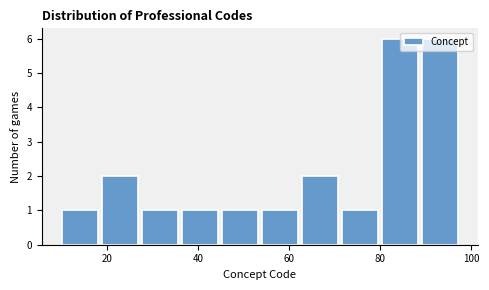

Reading left to right, list every bar in this chart as the range it spans on the x-axis followed by its height. Neither the bar edges nor the heights are printed on the chart, so give them approximately, as read against the axes.

10.0 to 18.8: 1
18.8 to 27.6: 2
27.6 to 36.4: 1
36.4 to 45.2: 1
45.2 to 54.0: 1
54.0 to 62.8: 1
62.8 to 71.6: 2
71.6 to 80.4: 1
80.4 to 89.2: 6
89.2 to 98.0: 6